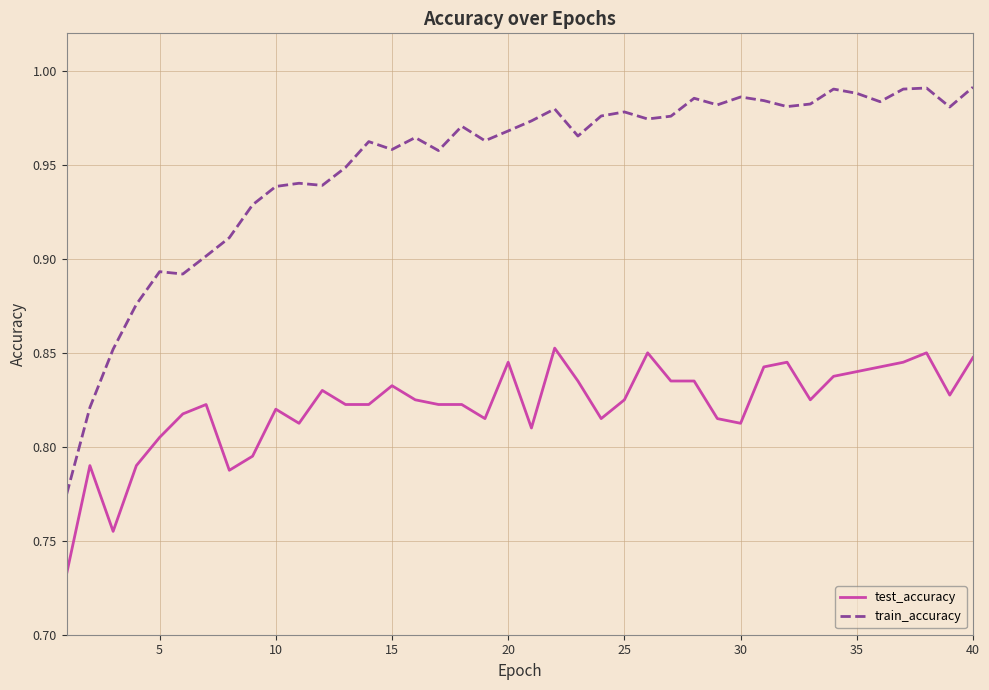

Which series has the largest total across all categories?

train_accuracy